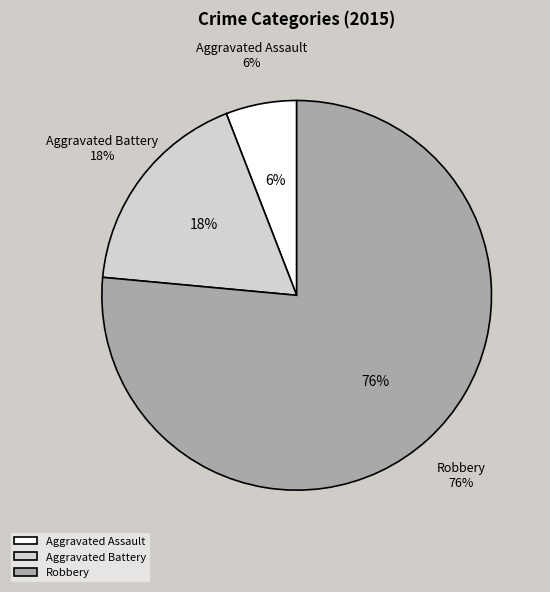

Which has a higher value, Aggravated Assault or Aggravated Battery?

Aggravated Battery